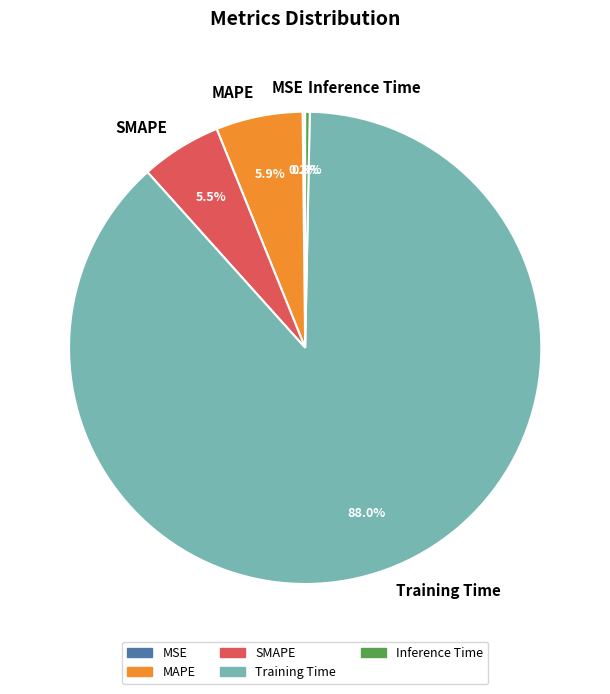

Which category has the biggest portion of the pie?

Training Time